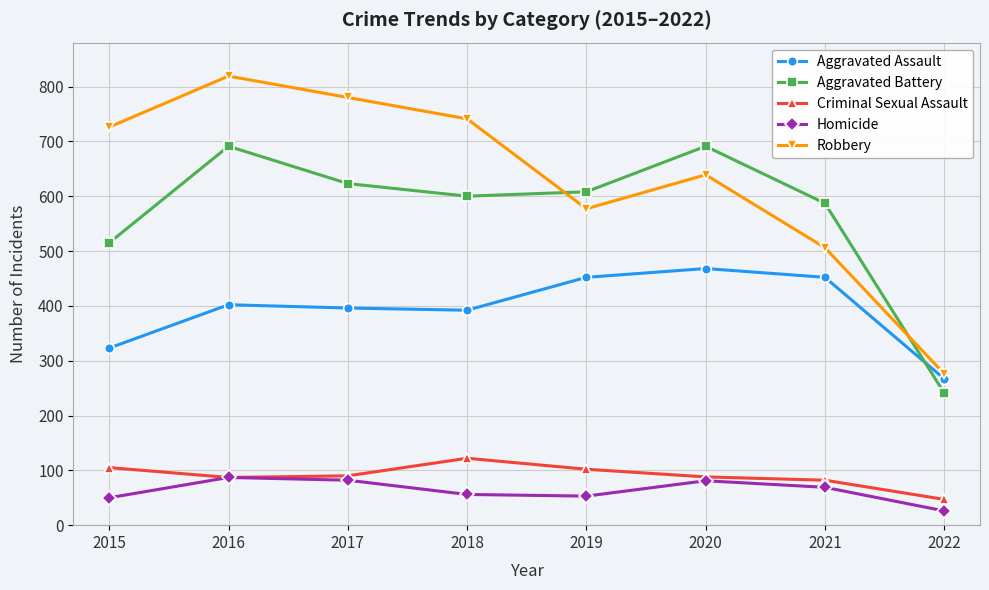

True or false: Robbery and Homicide cross at least once.

False